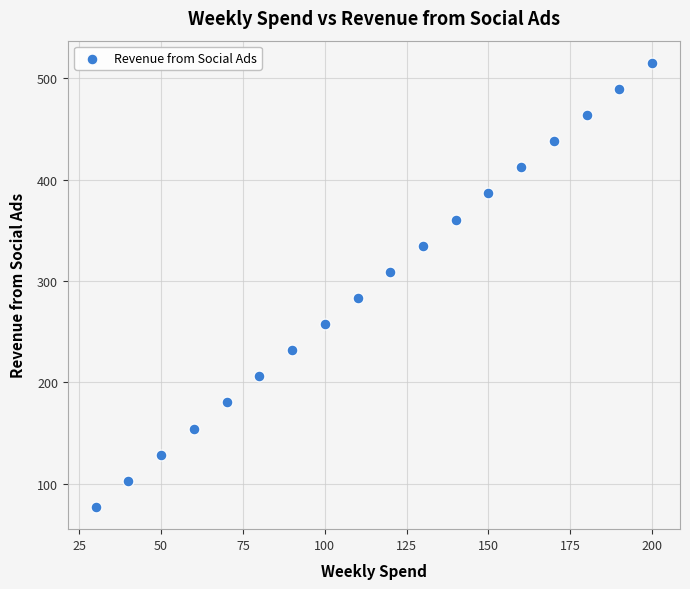

What is the range of X values (max minus min)?

170.0